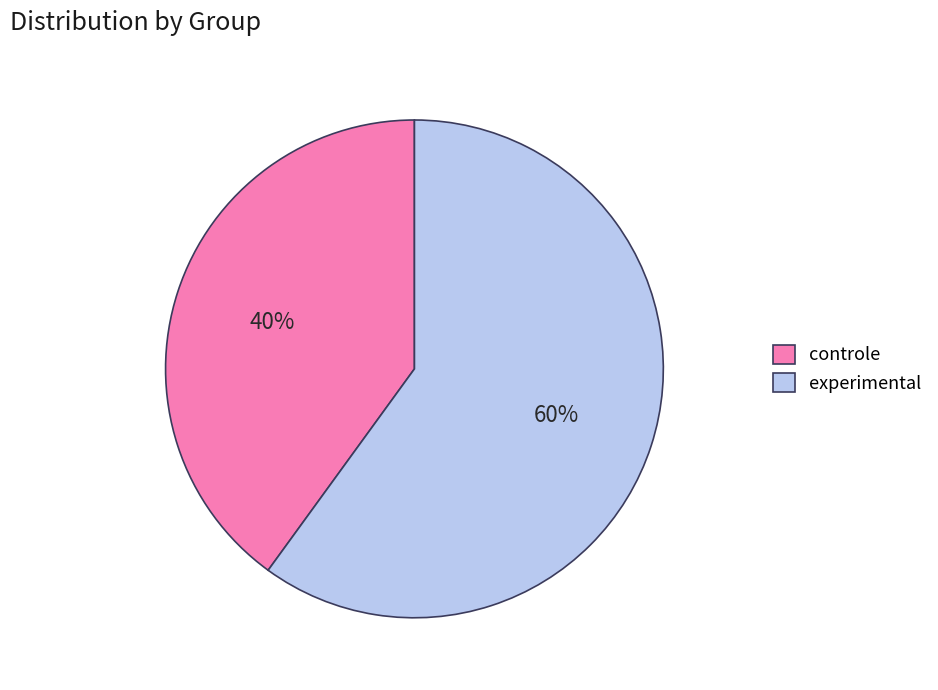

What is the ratio of the value at experimental to the value at controle?

1.5